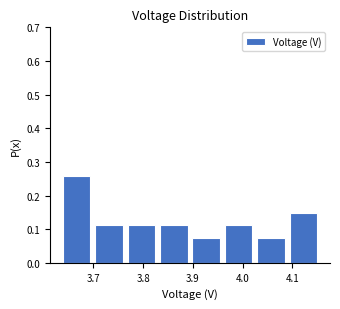

Reading left to right, transcribe this chart: for each bar, give the range it covers on the x-axis and its height. Neither the bar edges nor the heights are printed on the chart, so give them approximately, as read against the axes.

3.63 to 3.70: 0.26
3.70 to 3.76: 0.11
3.76 to 3.83: 0.11
3.83 to 3.89: 0.11
3.89 to 3.96: 0.07
3.96 to 4.02: 0.11
4.02 to 4.09: 0.07
4.09 to 4.16: 0.15